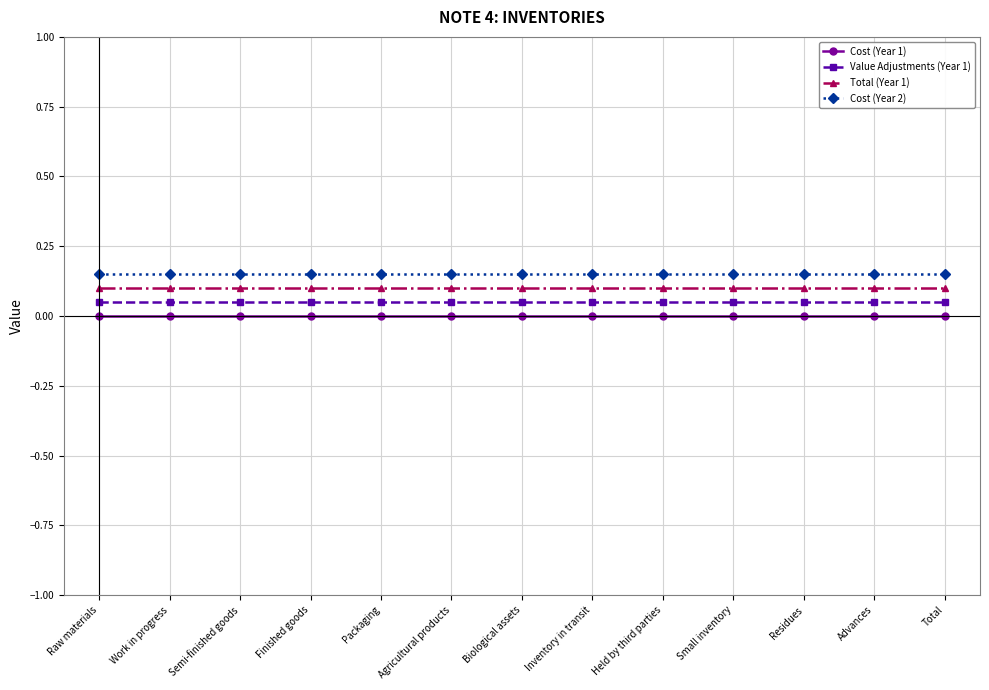

Is it true that Total (Year 1) equals 0.1 at Advances?

True